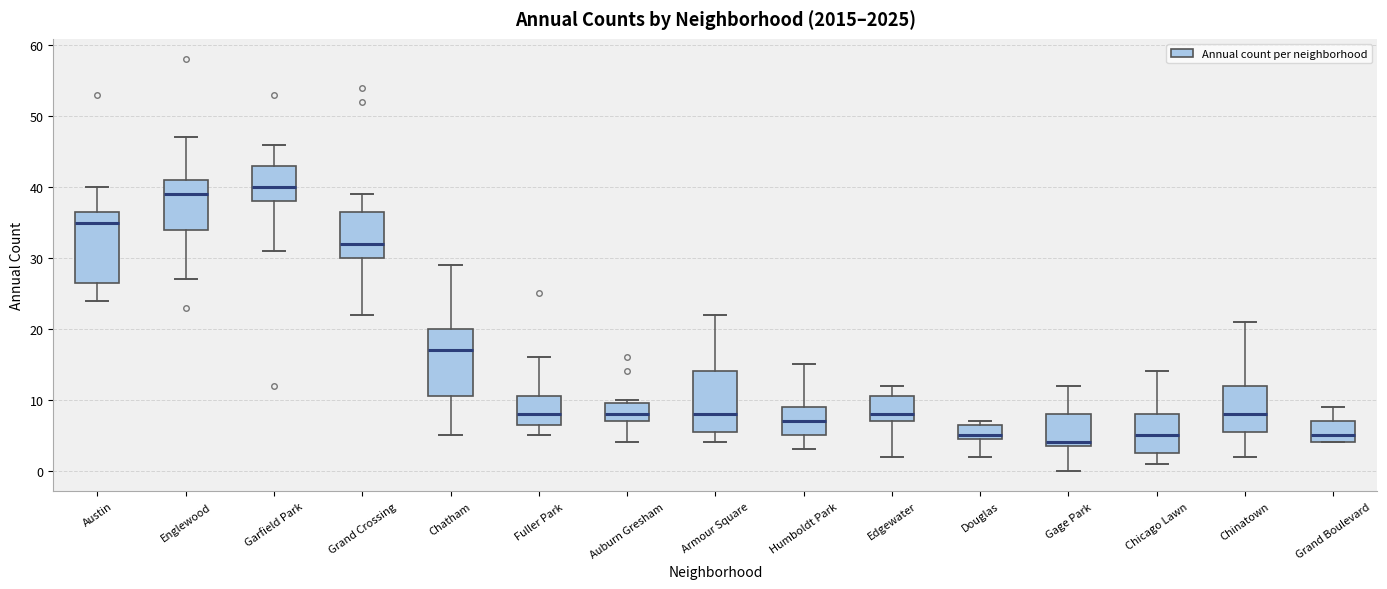

Where is the upper edge of the box for Austin on the y-axis? The values are not printed on the chart, so give them approximately, as read against the axis.

37